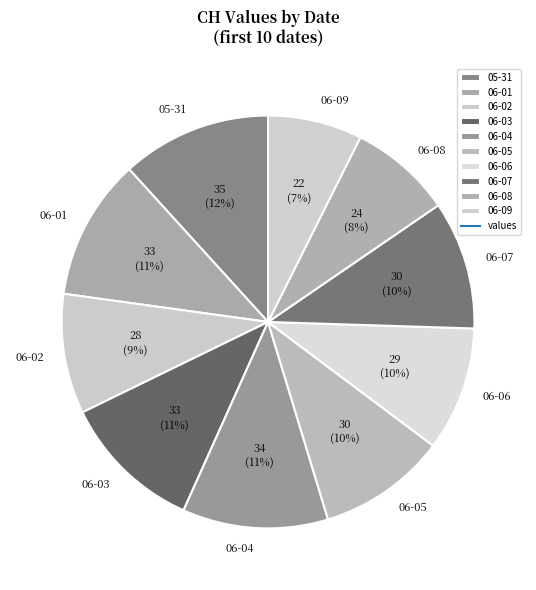

What is the ratio of the value at 06-04 to the value at 06-01?

1.0